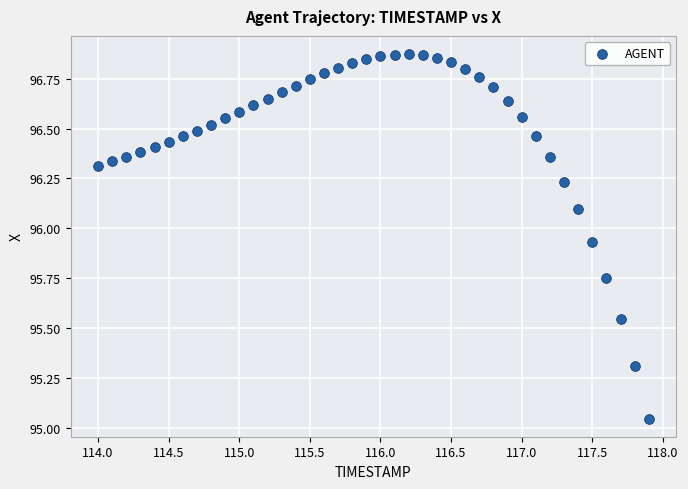

What is the range of Y values (max minus min)?

1.8